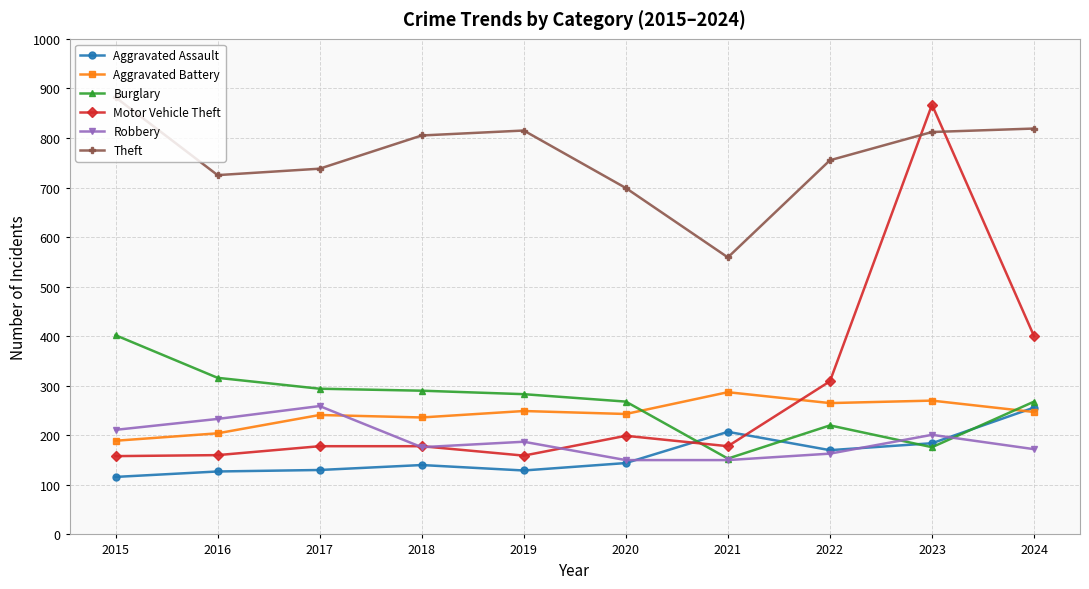

The Theft series shows 725 at 2016. True or false?

True